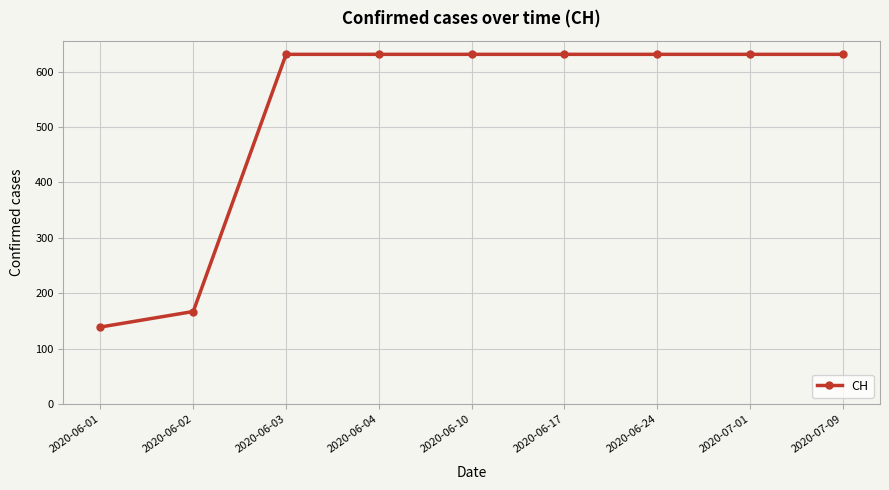

Reading right to left, transcribe all the data shown in this chart.

631	631	631	631	631	631	631	167	139